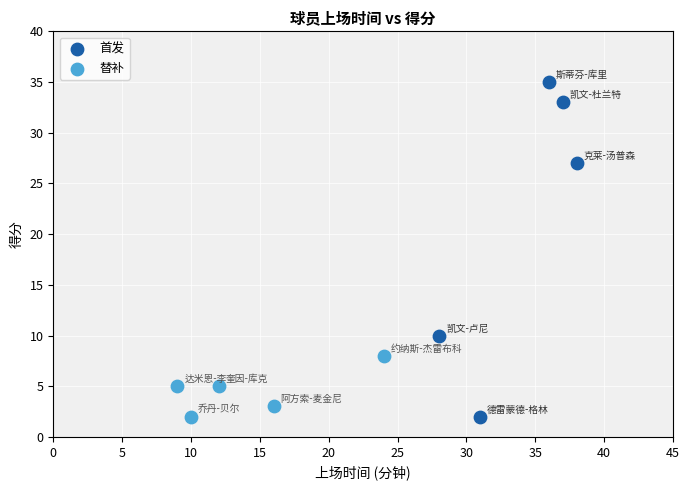

What are all the series names shown in the legend?

首发, 替补